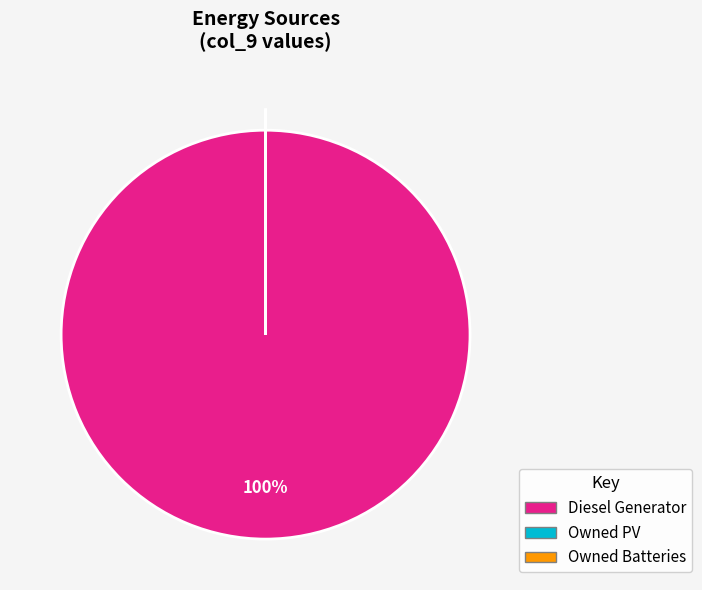

To the nearest percent, what percentage of the pie is Diesel Generator?

100%